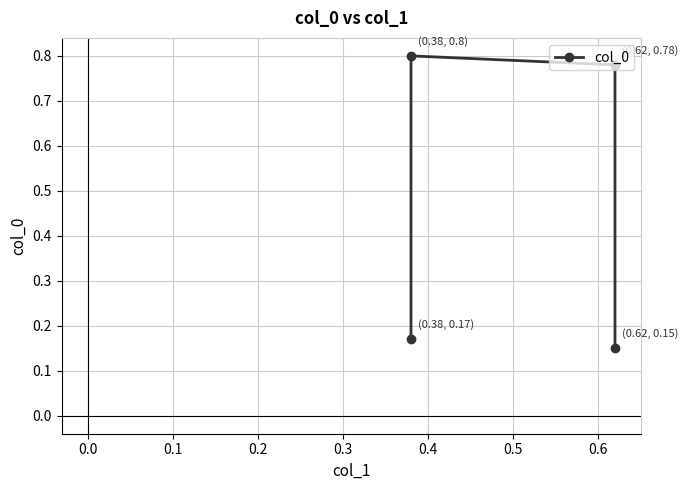

What is the average value?

0.5